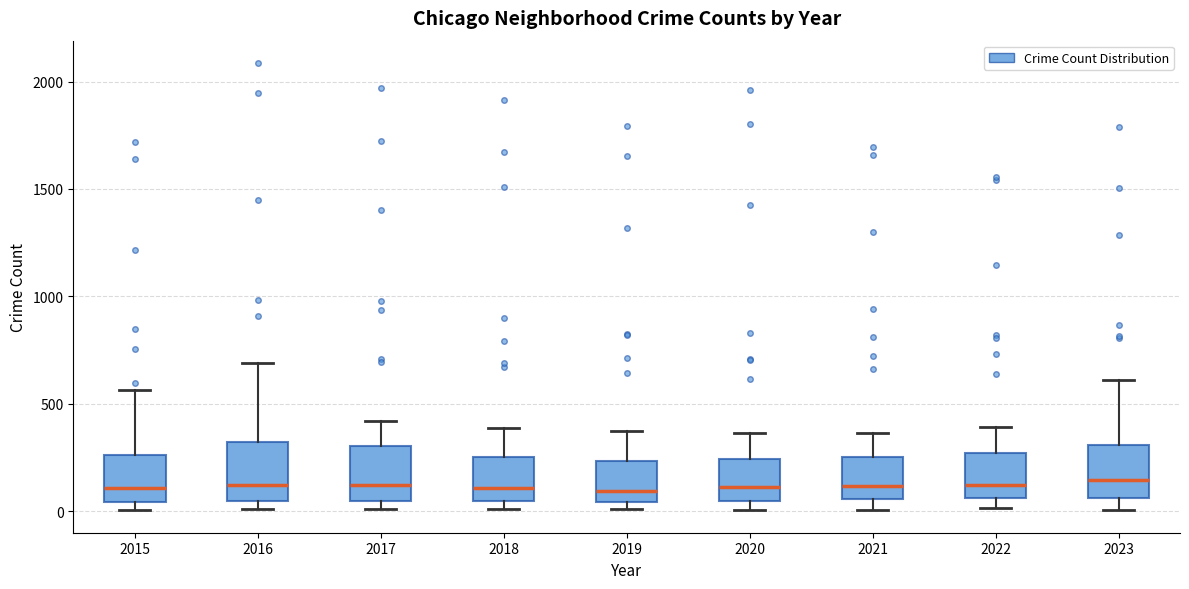

Reading left to right, read every box against the y-axis: the position of its median line, the range the box covers, and the ends of its whiskers. The values are not printed on the chart, so give them approximately, as read against the axis.

2015: median 100, box 50 to 250, whiskers 0 to 550
2016: median 150, box 50 to 300, whiskers 0 to 700
2017: median 100, box 50 to 300, whiskers 0 to 400
2018: median 100, box 50 to 250, whiskers 0 to 400
2019: median 100, box 50 to 250, whiskers 0 to 400
2020: median 100, box 50 to 250, whiskers 0 to 350
2021: median 100, box 50 to 250, whiskers 0 to 350
2022: median 100, box 50 to 250, whiskers 0 to 400
2023: median 150, box 50 to 300, whiskers 0 to 600